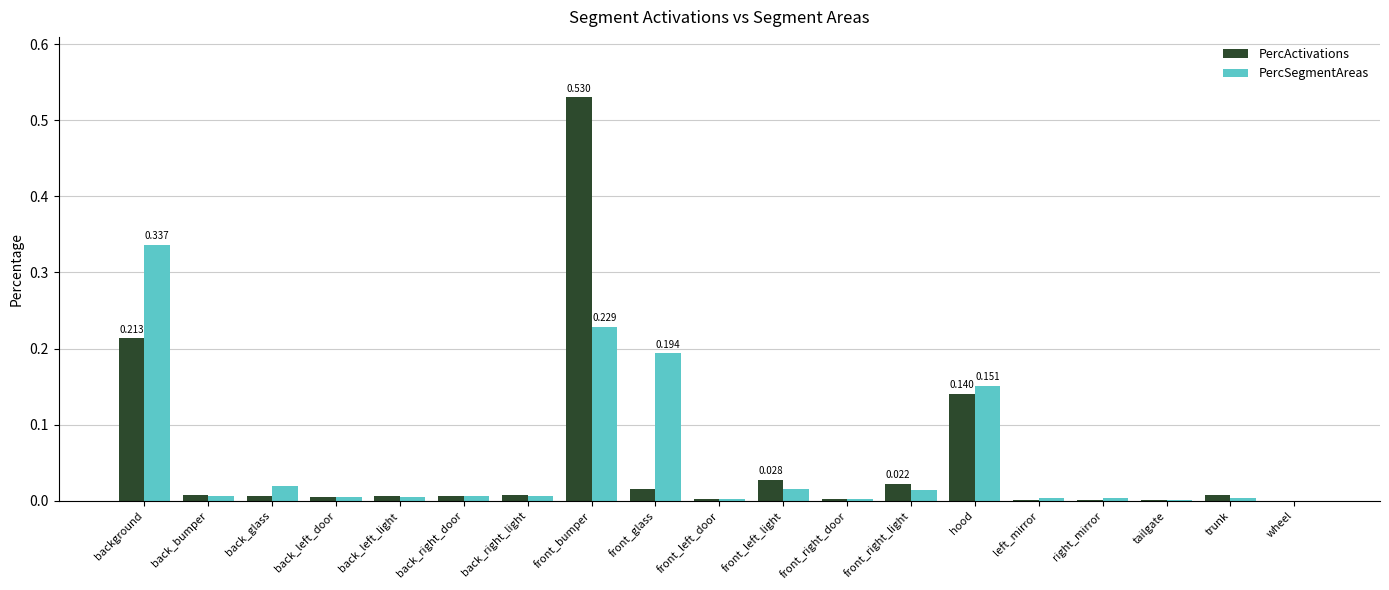

At which category is the sum across all series the highest?

front_bumper